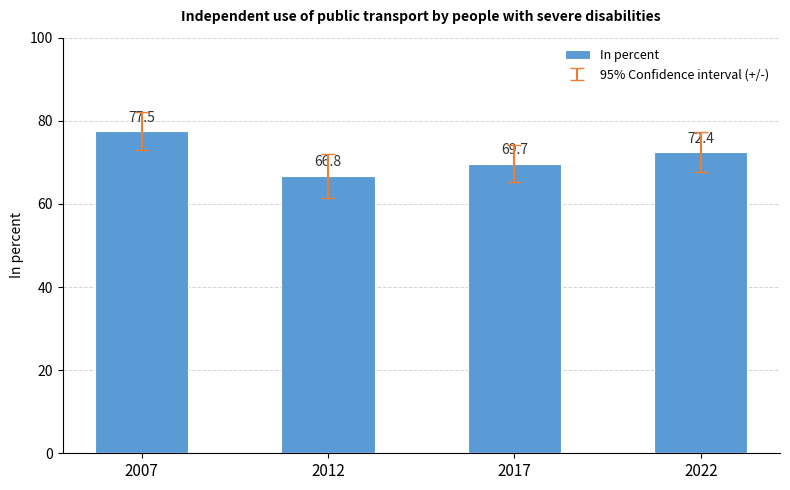

Are the bars horizontal?

No